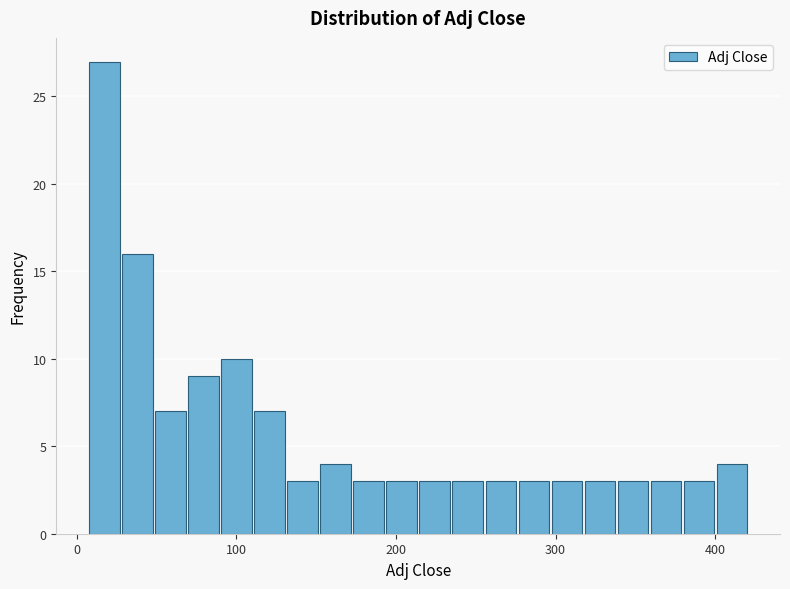

Read against the x-axis, roughly where is the centre of the tallest bar?

20